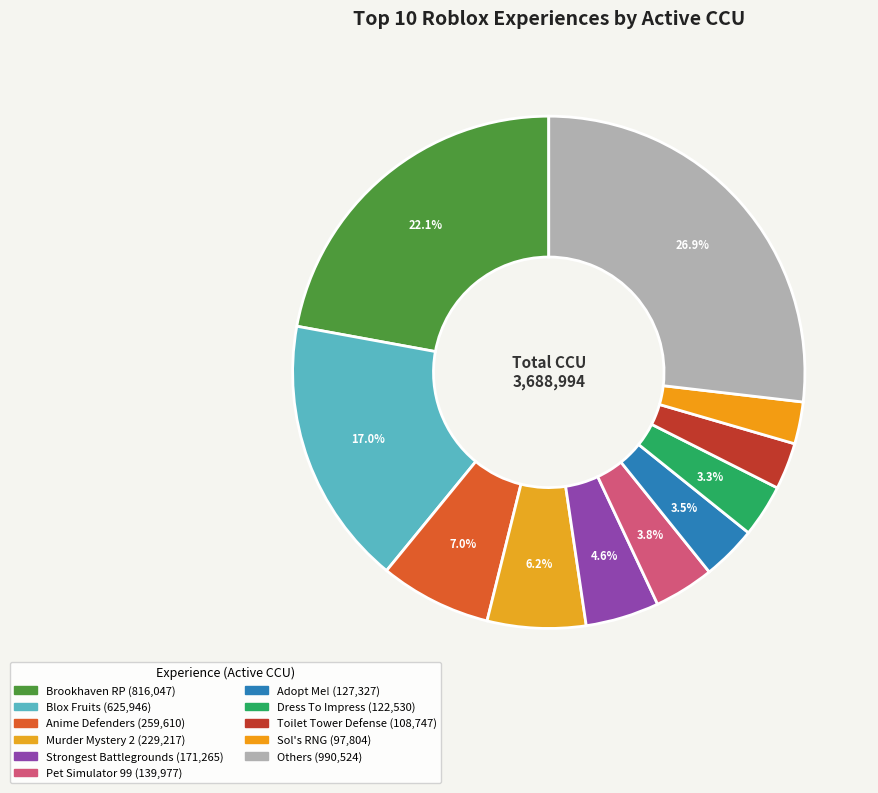

Is there any slice that represents more than half of the pie?

No